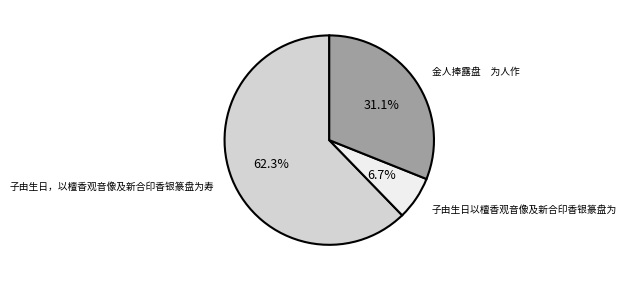

Between 子由生日，以檀香观音像及新合印香银篆盘为寿 and 子由生日以檀香观音像及新合印香银篆盘为, which is larger?

子由生日，以檀香观音像及新合印香银篆盘为寿